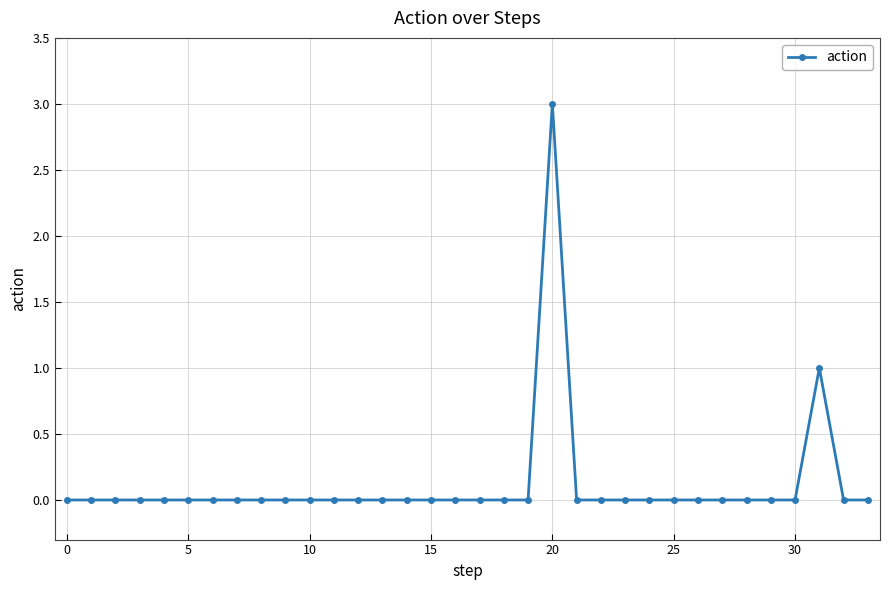

What is the greatest value displayed?

3